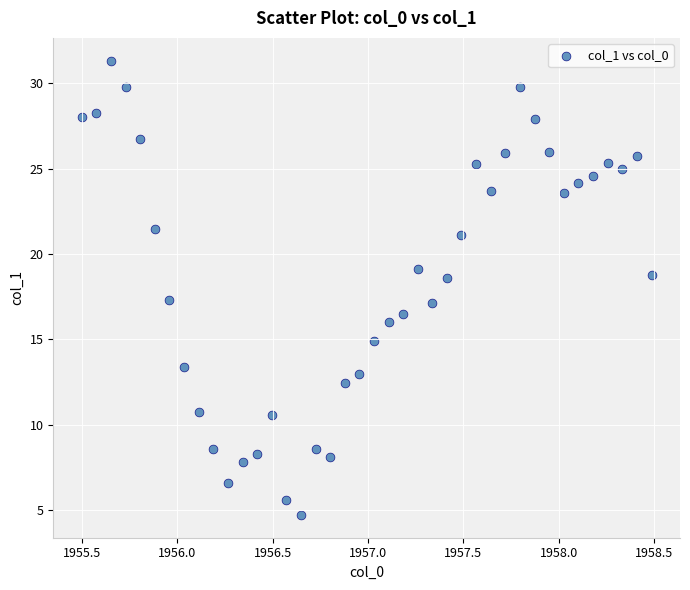

What is the range of Y values (max minus min)?

26.6